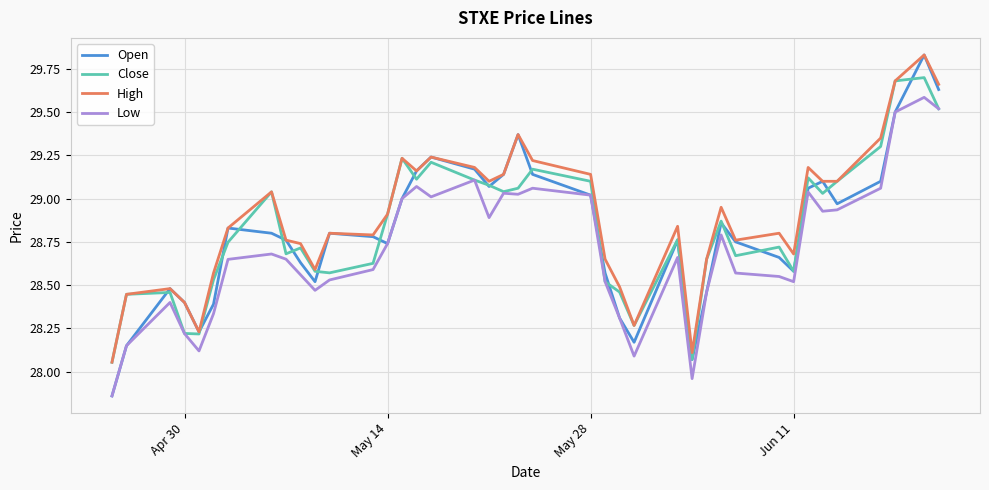

True or false: High and Low intersect in this chart.

False